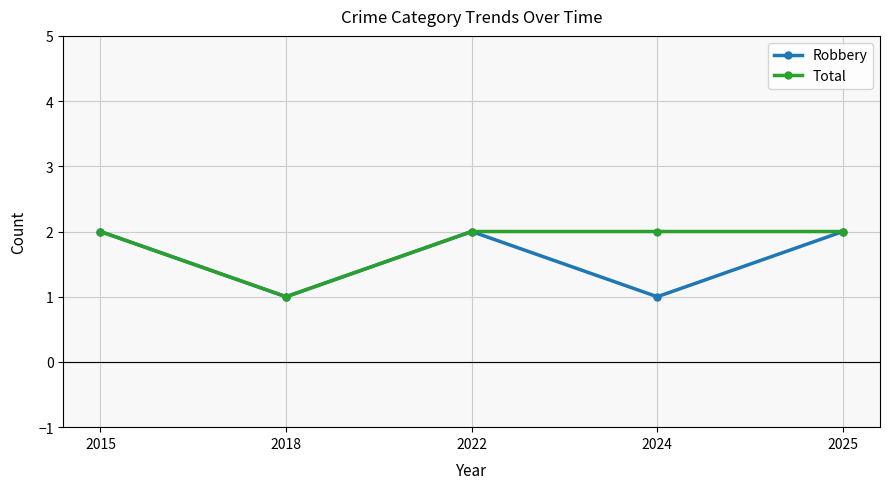

What is the total value across all series at 2025?

4